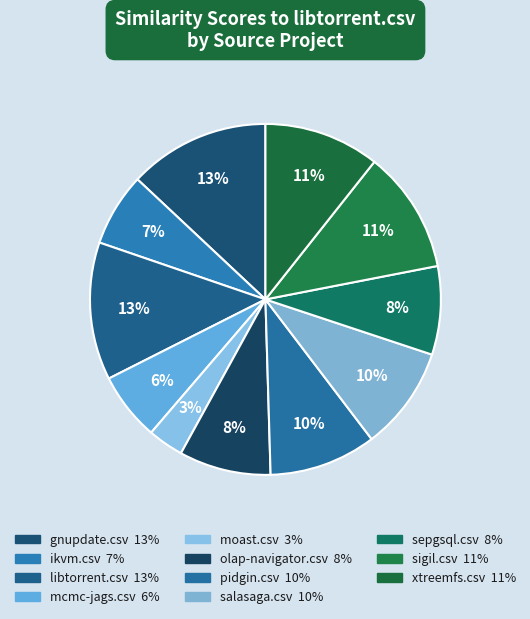

Is it true that olap-navigator.csv is 20% of the pie?

False